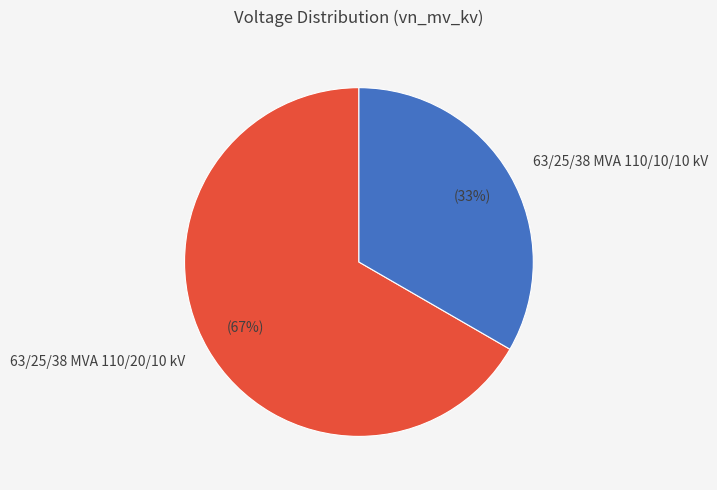

True or false: 63/25/38 MVA 110/10/10 kV accounts for 33% of the total.

True